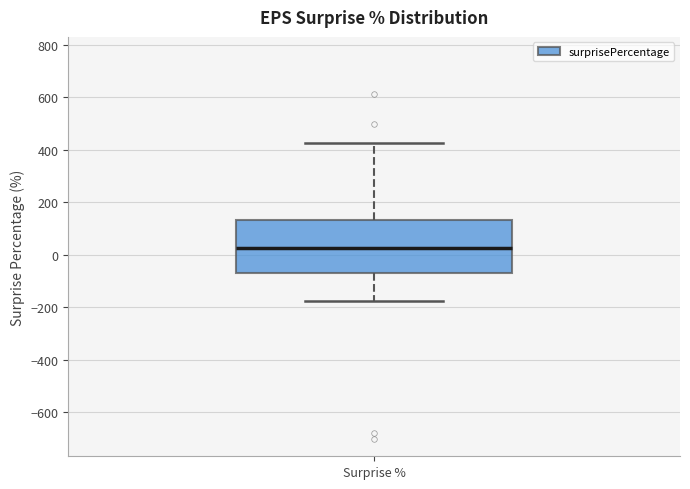

Where does the upper whisker of the box for Surprise % end on the y-axis? The values are not printed on the chart, so give them approximately, as read against the axis.

420